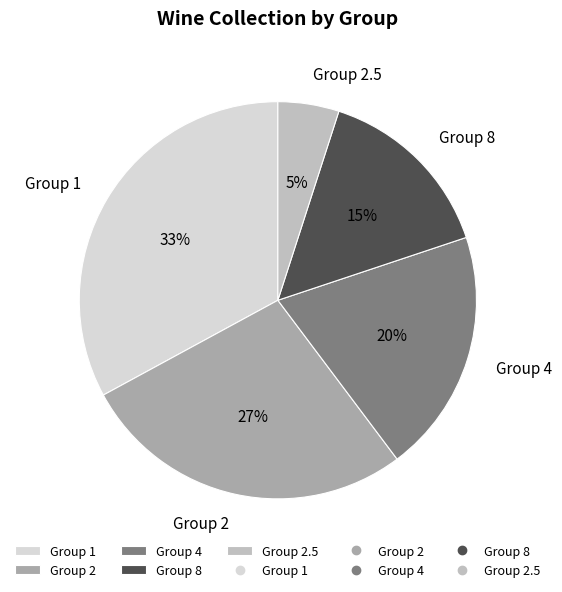

Count the number of slices in the pie.

5